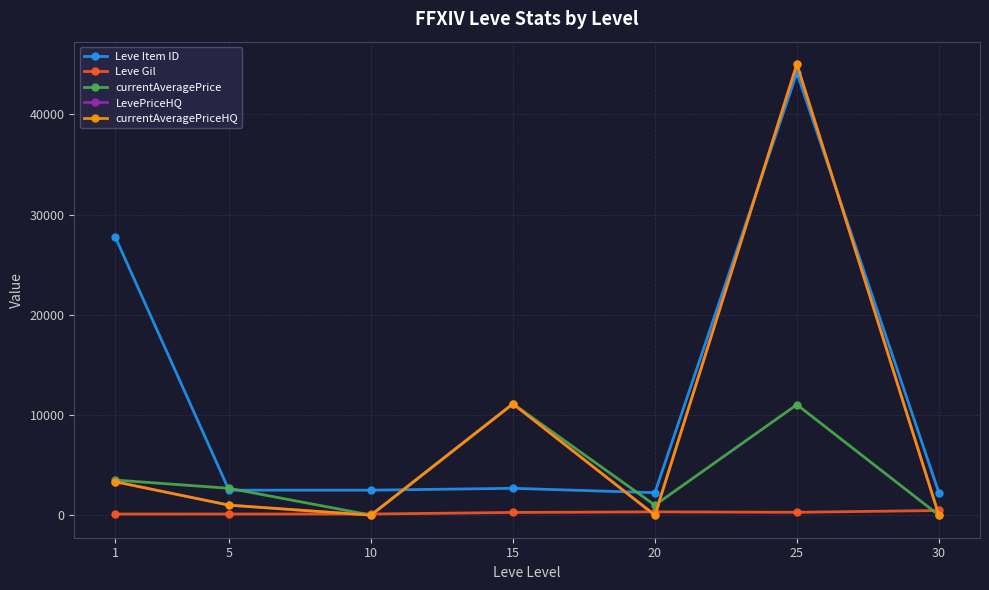

Does the chart have visible grid lines?

Yes